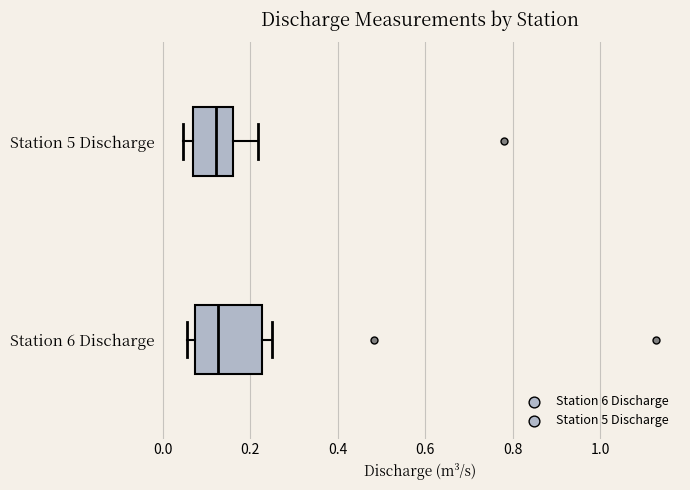

Where is the right edge of the box for Station 5 Discharge on the x-axis? The values are not printed on the chart, so give them approximately, as read against the axis.

0.16